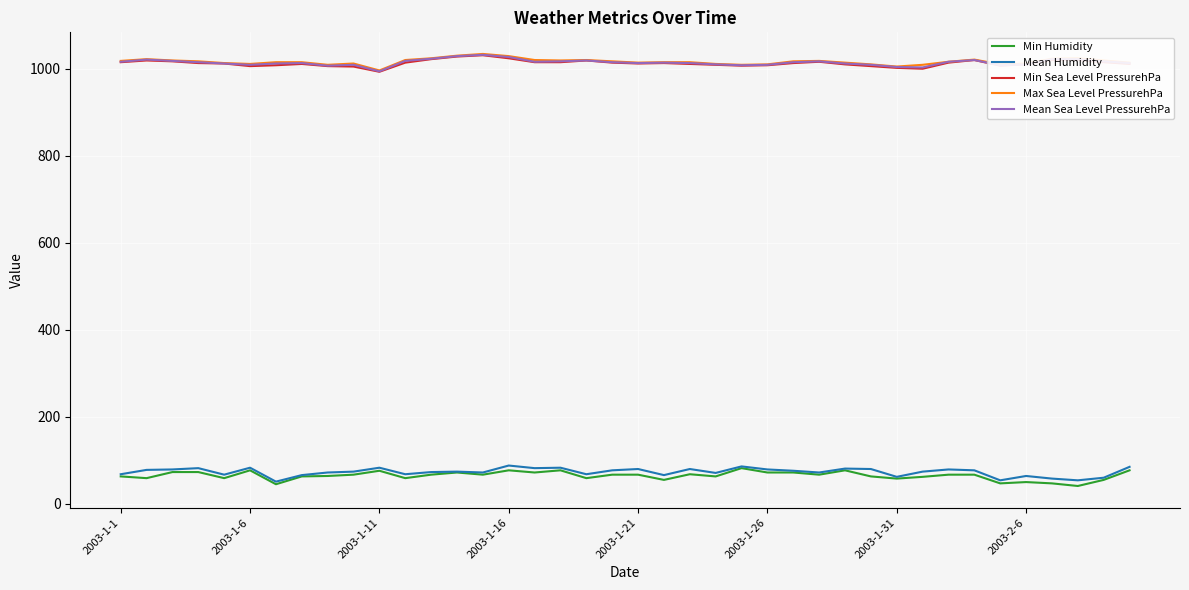

True or false: Mean Sea Level PressurehPa and Min Humidity intersect in this chart.

False